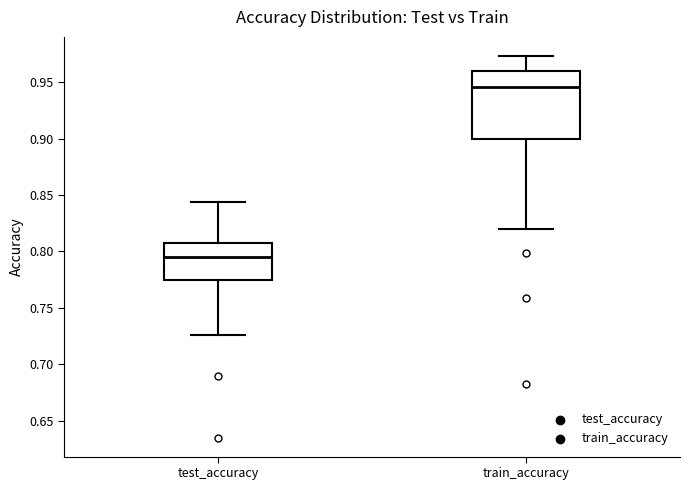

Where is the upper edge of the box for test_accuracy on the y-axis? The values are not printed on the chart, so give them approximately, as read against the axis.

0.810